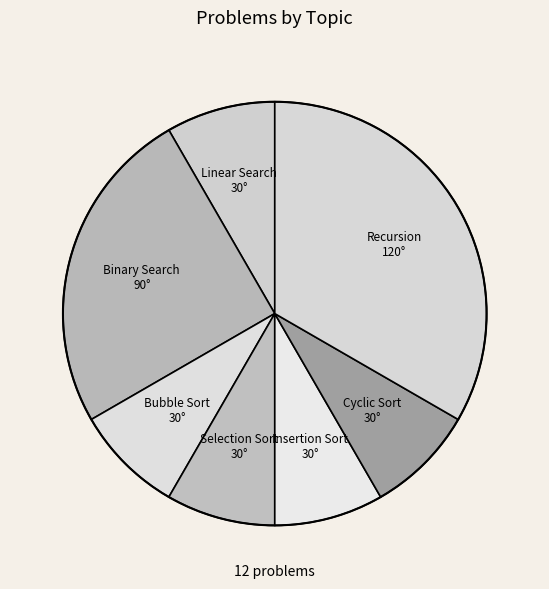

How many slices are in this pie chart?

7